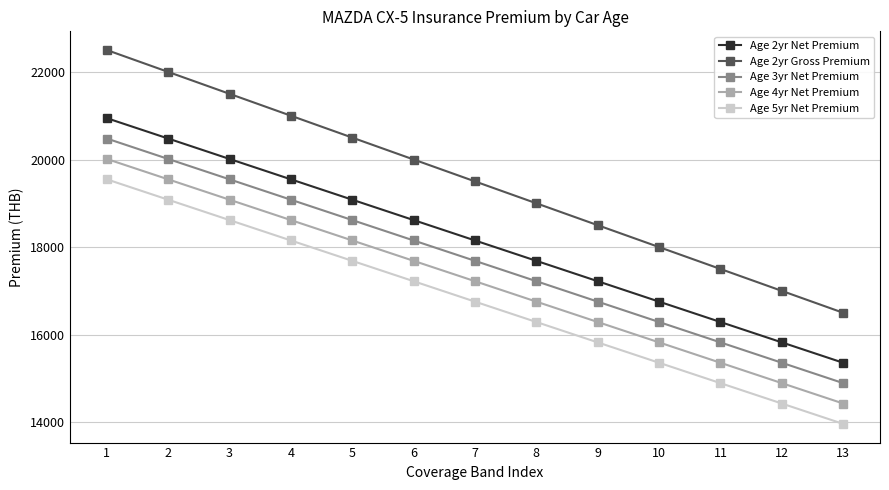

At how many categories does at least one series exceed 21185?

3